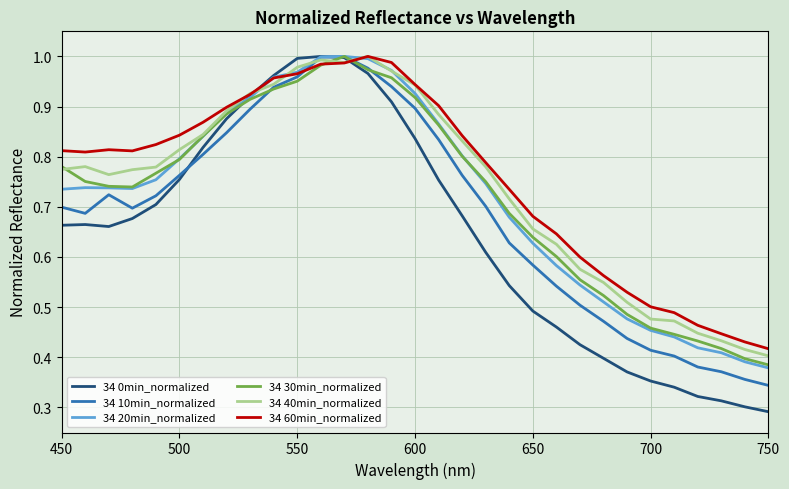

Which series has the largest range (max minus min)?

34 0min_normalized